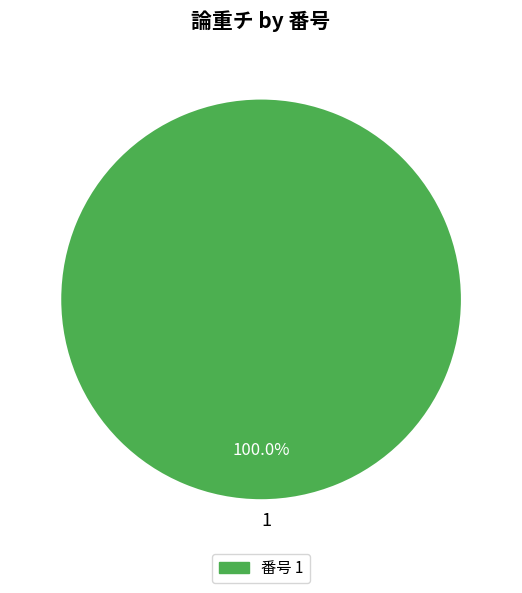

Rank the categories by value from highest to lowest.

1